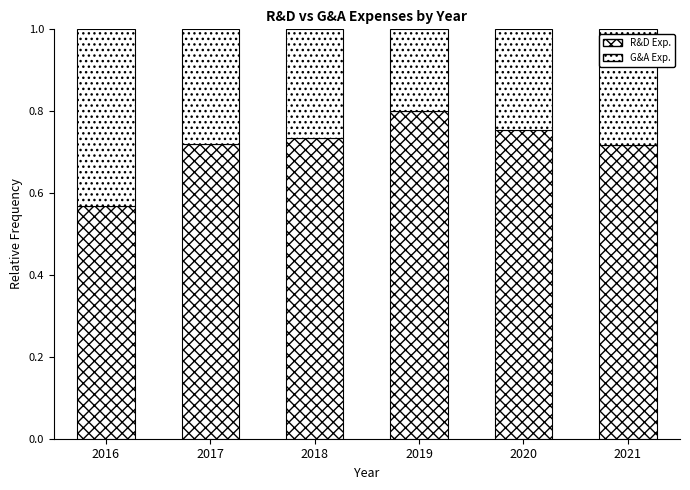

How many data points does each series have?

6